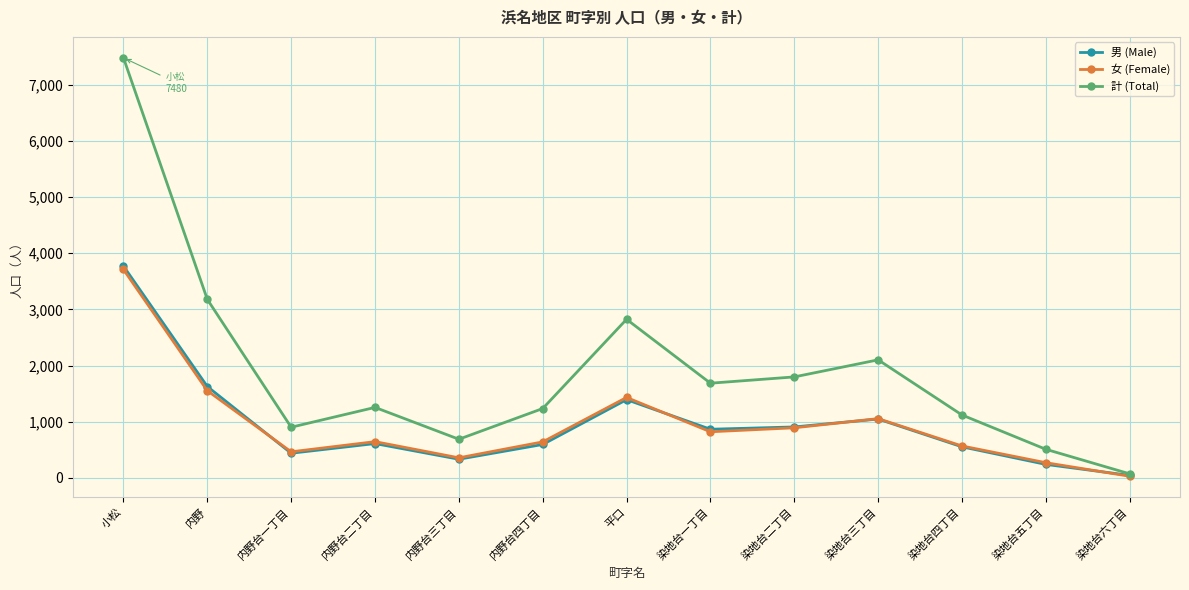

Which series changed the most between 内野台二丁目 and 染地台五丁目?

計 (Total)